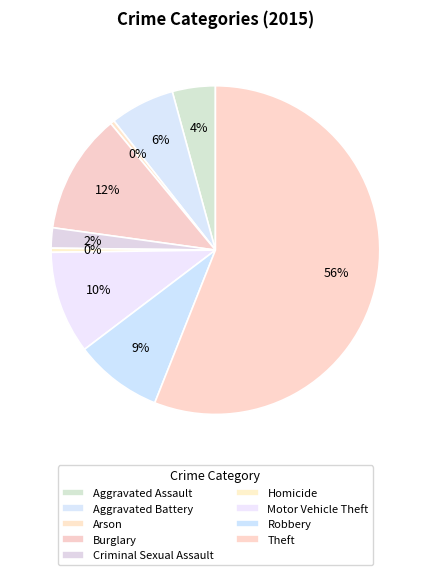

What is the change in value from Aggravated Assault to Motor Vehicle Theft?

+1599